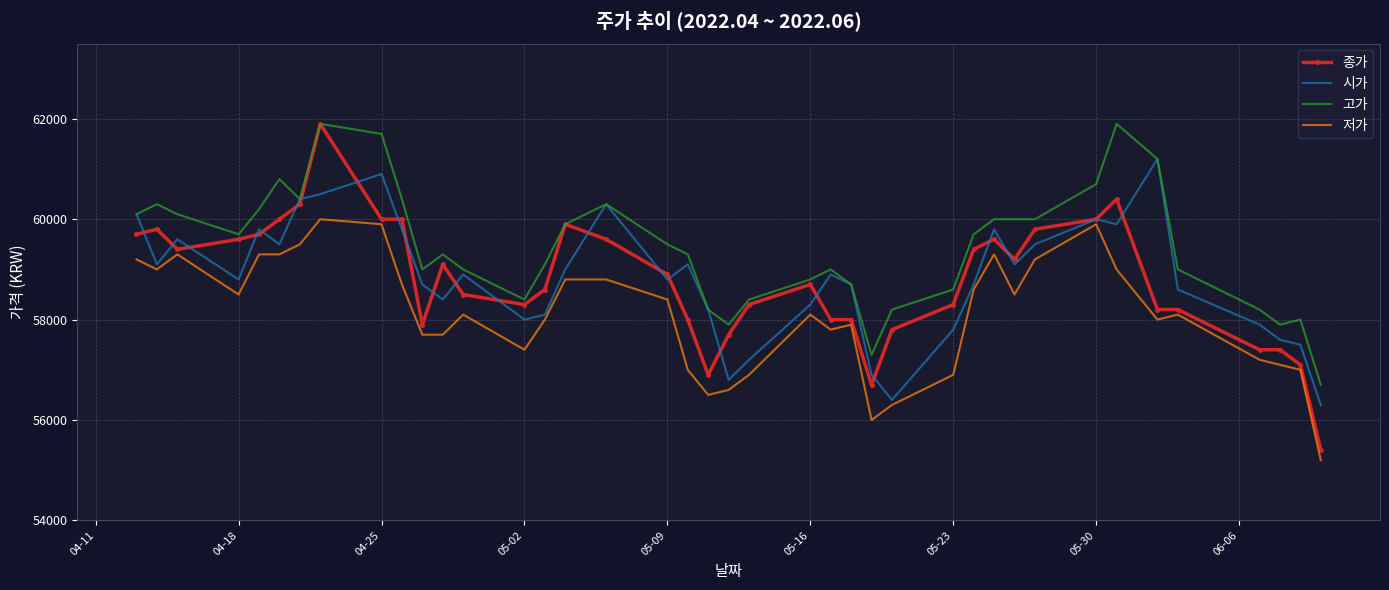

Which series has the widest spread of values?

종가